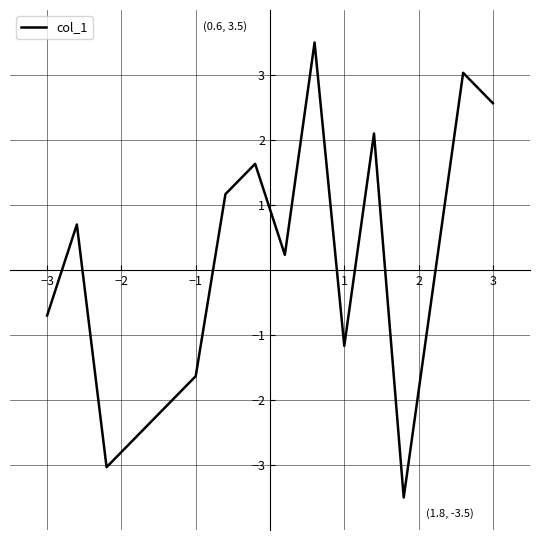

Does the chart display data point markers on the line(s)?

No